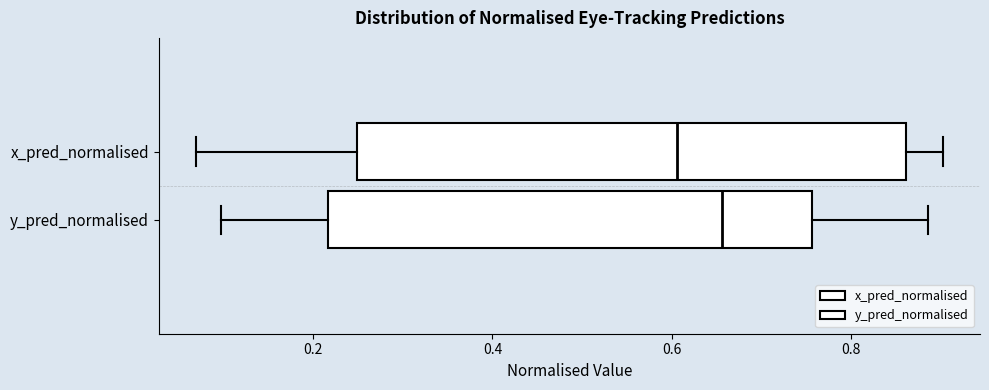

Which box has the furthest to the left median line?

x_pred_normalised